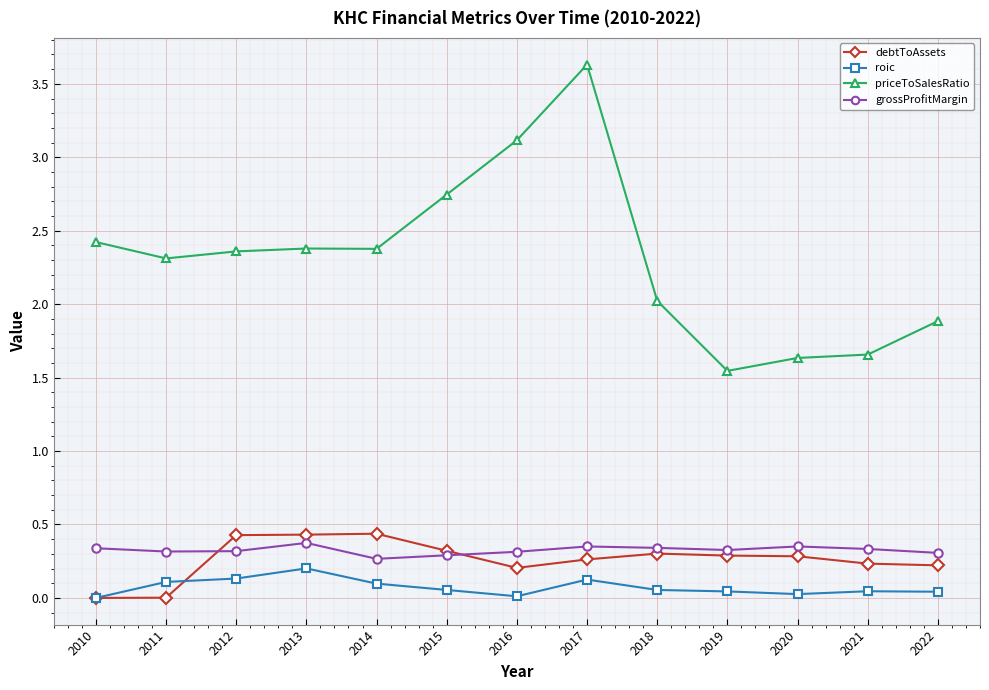

List the series in order of their peak value, lowest first.

roic, grossProfitMargin, debtToAssets, priceToSalesRatio